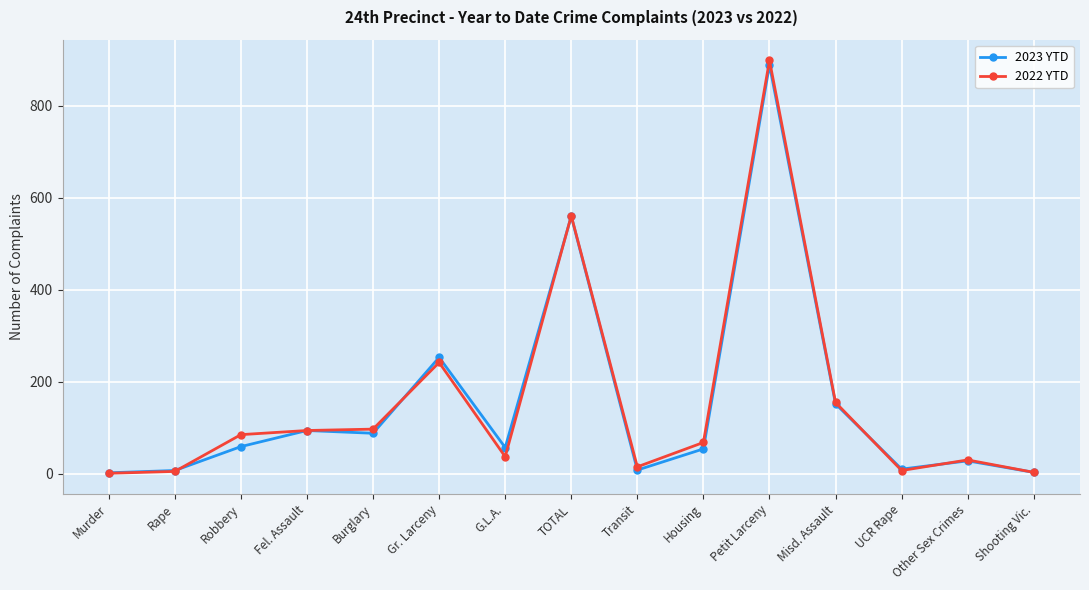

True or false: 2022 YTD has a value of 85 at Robbery.

True